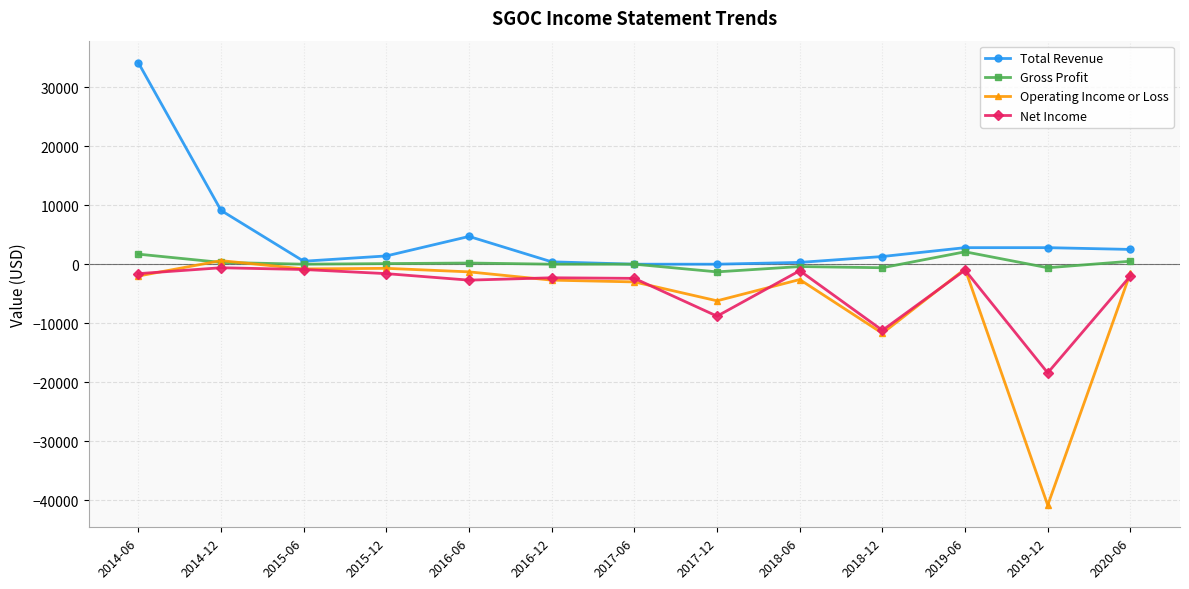

Is this an area chart (filled region under the line)?

No